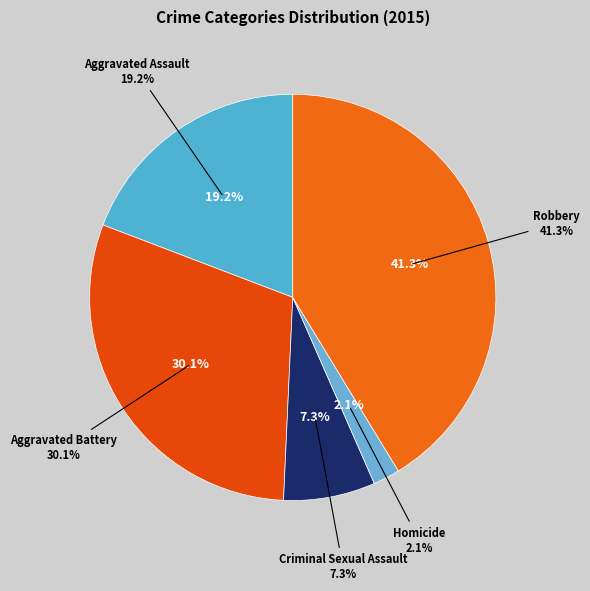

Rank the categories by value from lowest to highest.

Homicide, Criminal Sexual Assault, Aggravated Assault, Aggravated Battery, Robbery